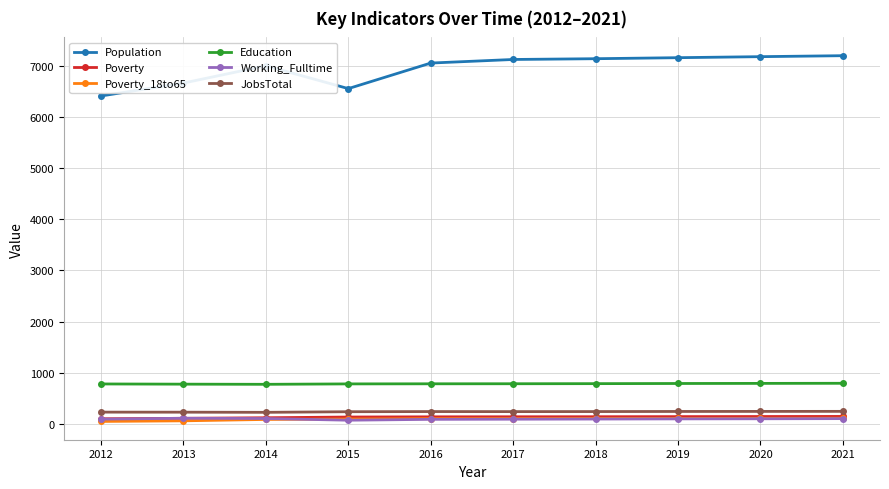

True or false: Population has a value of 4557 at 2014.

False